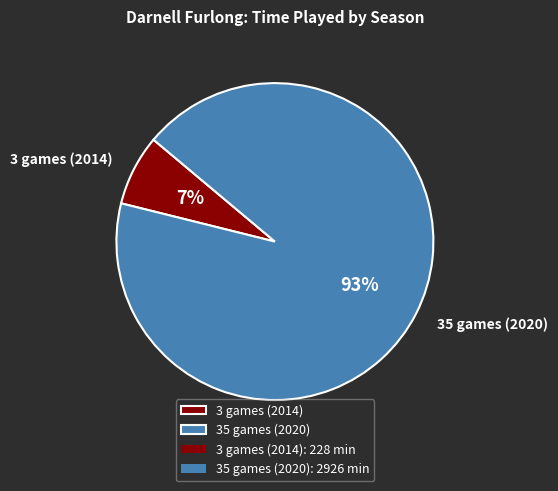

Combined, do 3 games (2014) and 35 games (2020) account for over 50%?

Yes